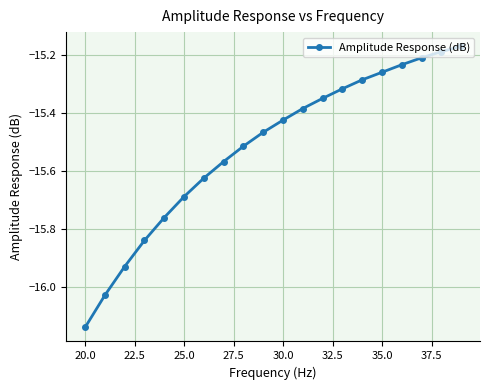

True or false: there are more than 1 points higher than both neighbors.

False